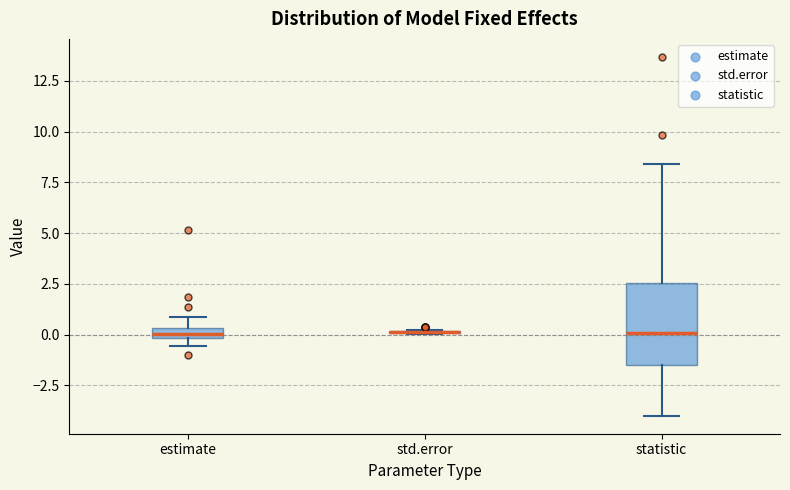

Comparing the boxes themselves (not the whiskers), which one is the tallest?

statistic